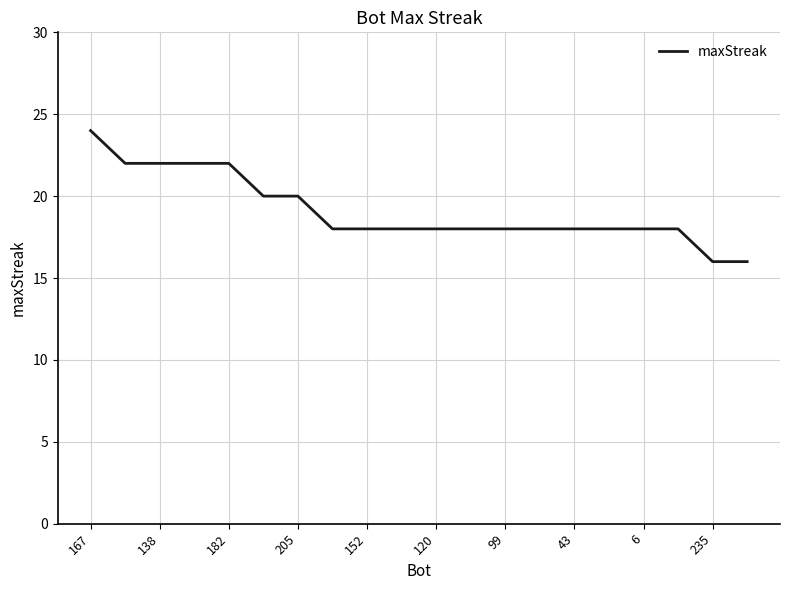

What is the difference between the maximum and minimum values?

8